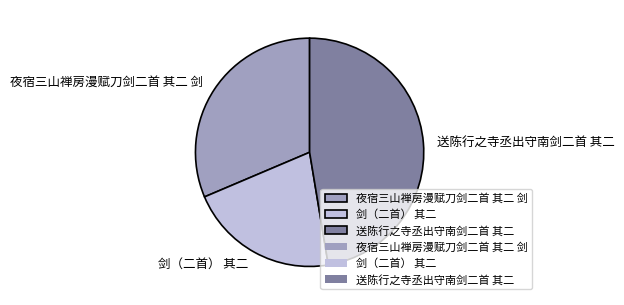

Between 剑（二首） 其二 and 送陈行之寺丞出守南剑二首 其二, which is larger?

送陈行之寺丞出守南剑二首 其二